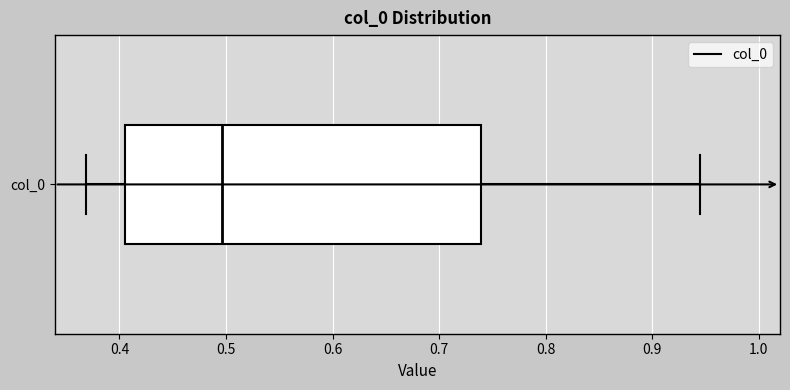

Where is the right edge of the box for col_0 on the x-axis? The values are not printed on the chart, so give them approximately, as read against the axis.

0.74